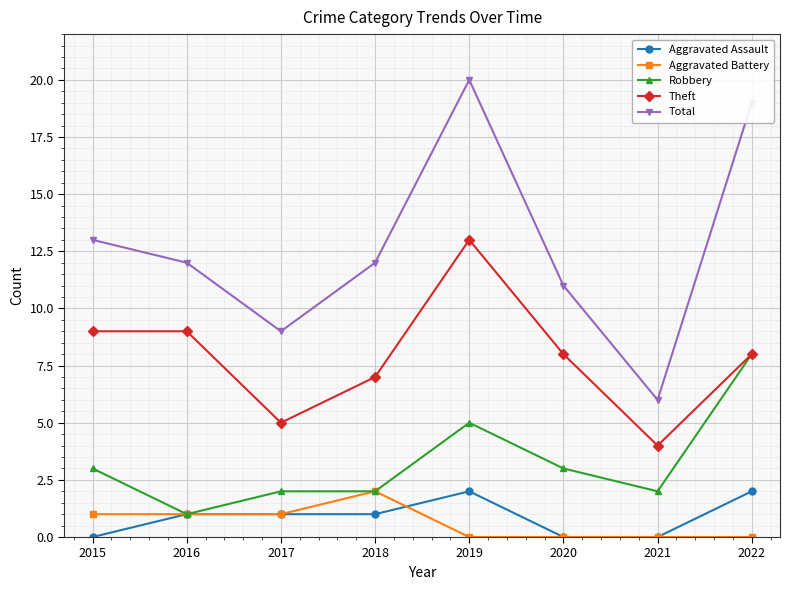

True or false: Total has a value of 6 at 2021.

True